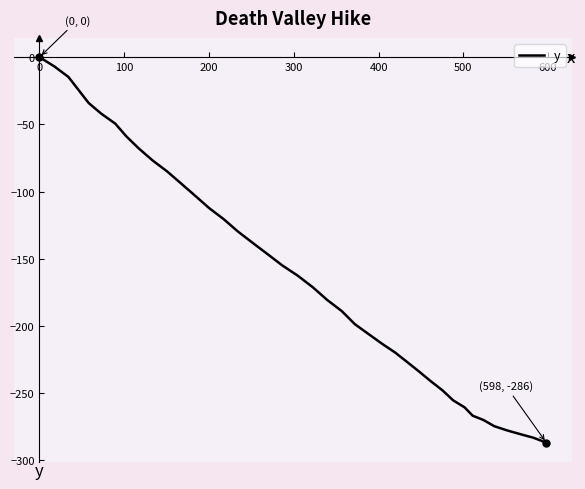

What is the minimum value shown in the chart?

-286.8